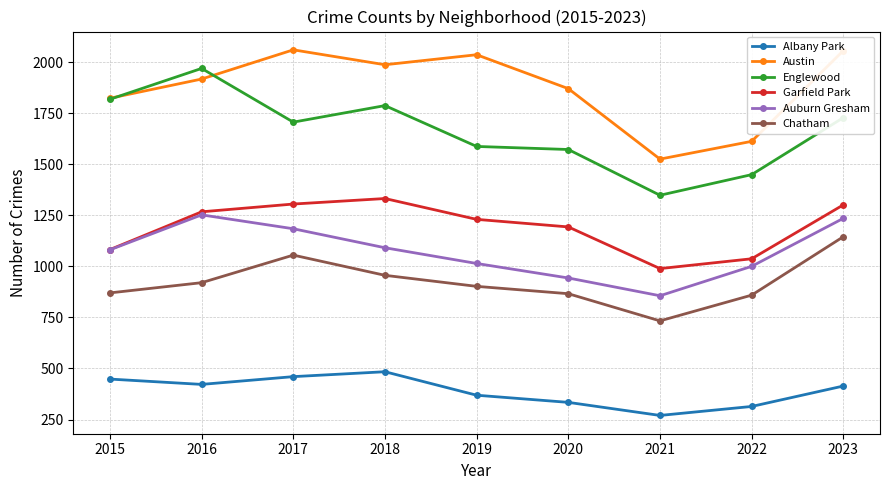

What is the value of the Chatham point at the 9th from the left?

1145